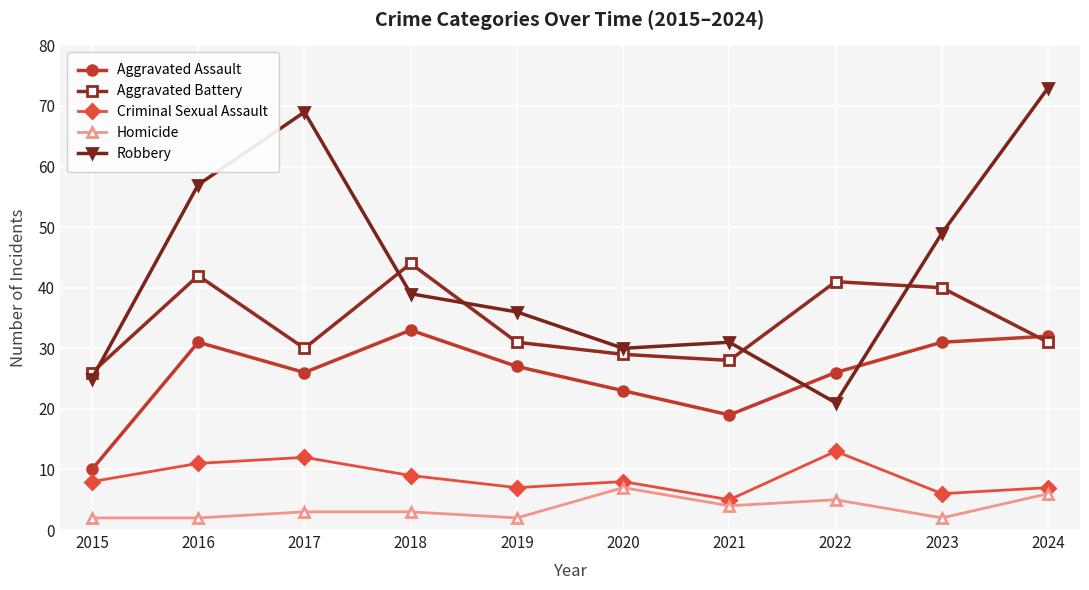

Reading left to right, list all the values displayed in this chart.

Aggravated Assault: 2015=10	2016=31	2017=26	2018=33	2019=27	2020=23	2021=19	2022=26	2023=31	2024=32
Aggravated Battery: 2015=26	2016=42	2017=30	2018=44	2019=31	2020=29	2021=28	2022=41	2023=40	2024=31
Criminal Sexual Assault: 2015=8	2016=11	2017=12	2018=9	2019=7	2020=8	2021=5	2022=13	2023=6	2024=7
Homicide: 2015=2	2016=2	2017=3	2018=3	2019=2	2020=7	2021=4	2022=5	2023=2	2024=6
Robbery: 2015=25	2016=57	2017=69	2018=39	2019=36	2020=30	2021=31	2022=21	2023=49	2024=73